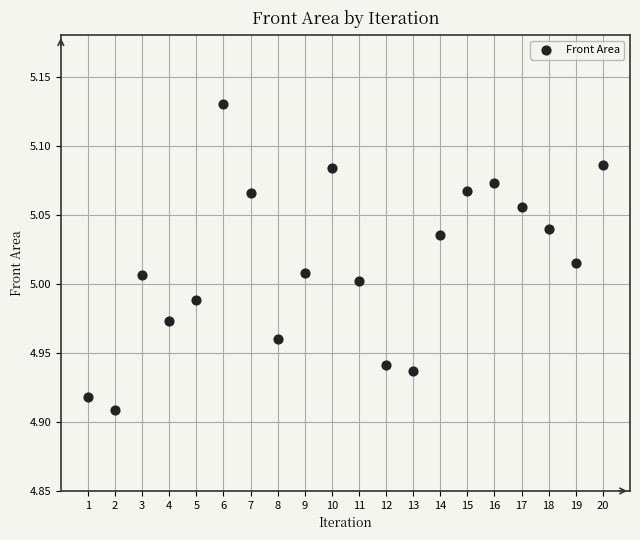

What is the range of X values (max minus min)?

19.0